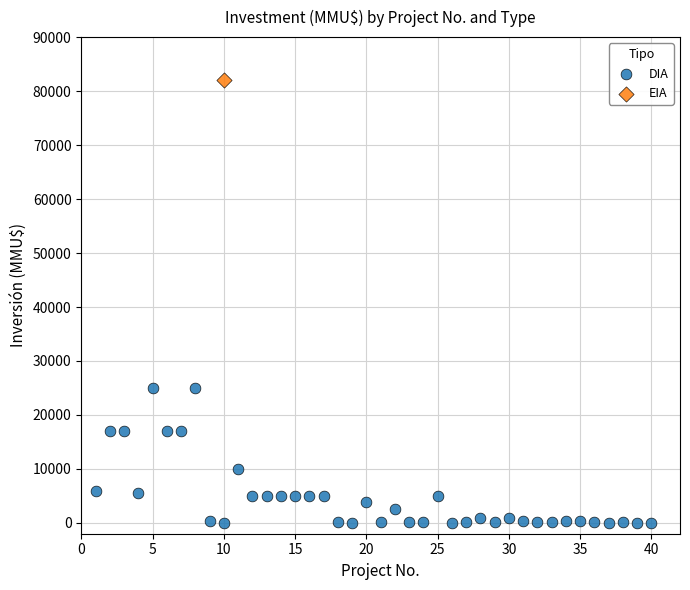

What are all the series names shown in the legend?

DIA, EIA